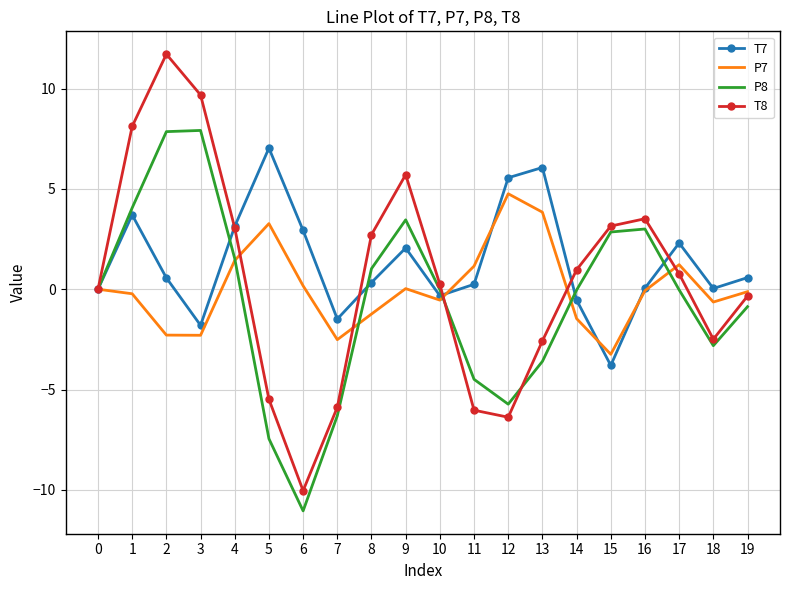

Count the number of data series in this chart.

4